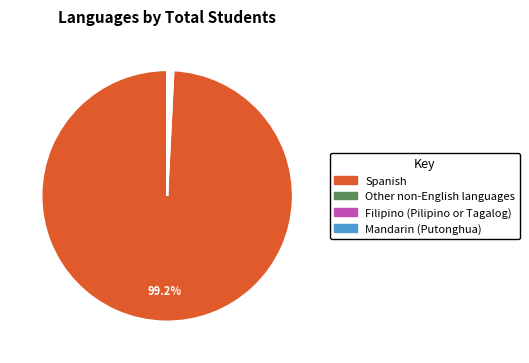

Which slice is the largest?

Spanish